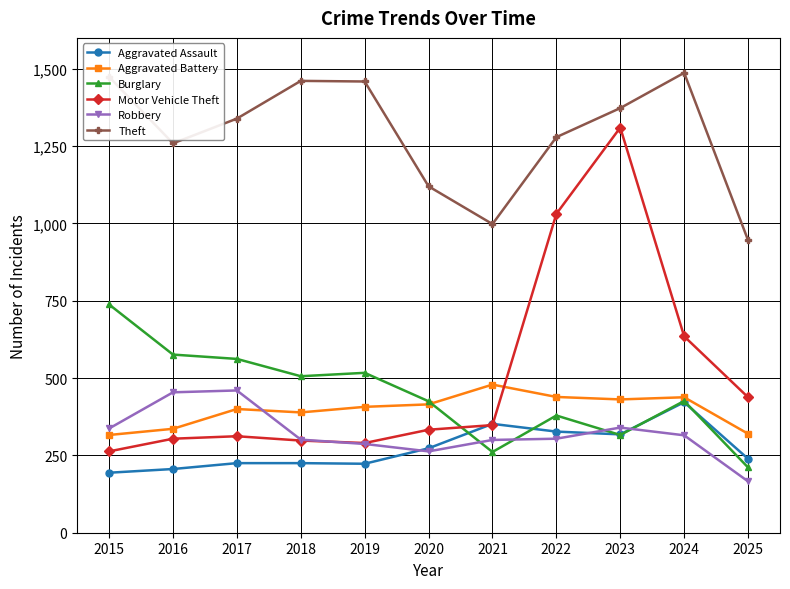

What is the value of the Aggravated Assault point at the 11th from the left?

239